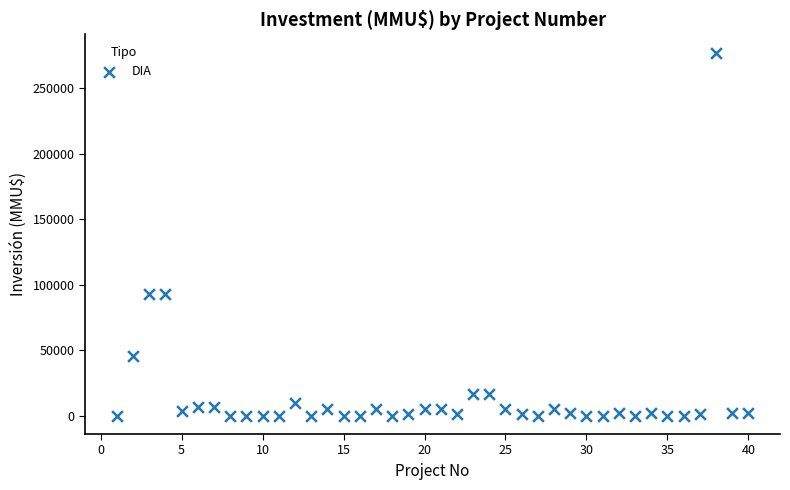

What is the range of Y values (max minus min)?

277000